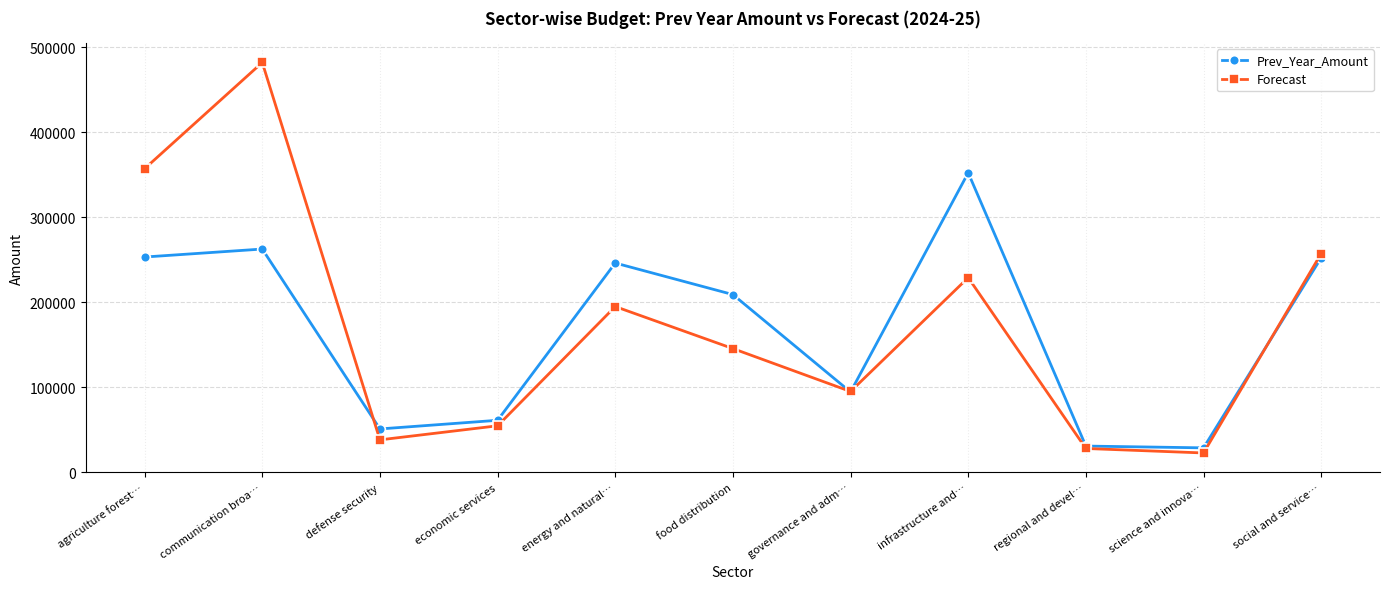

Rank the series by their maximum value, from lowest to highest.

Prev_Year_Amount, Forecast